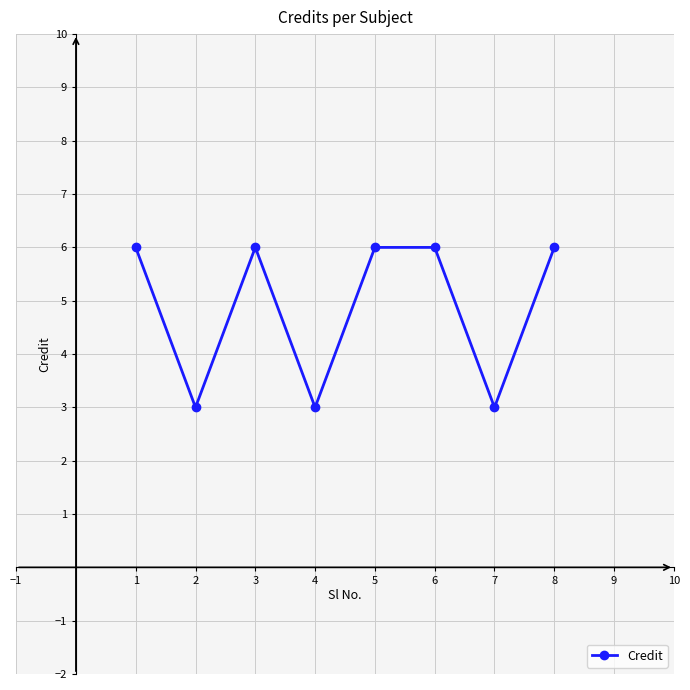

What is the change in value from 4 to 6?

+3